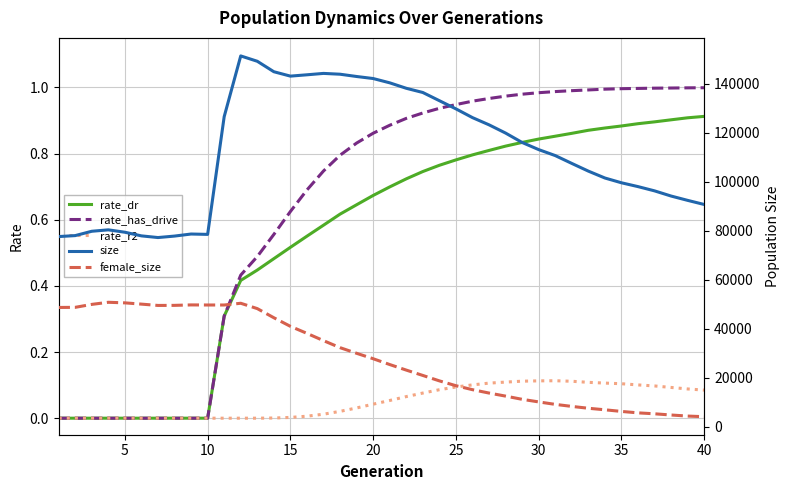

Is this an area chart (filled region under the line)?

No